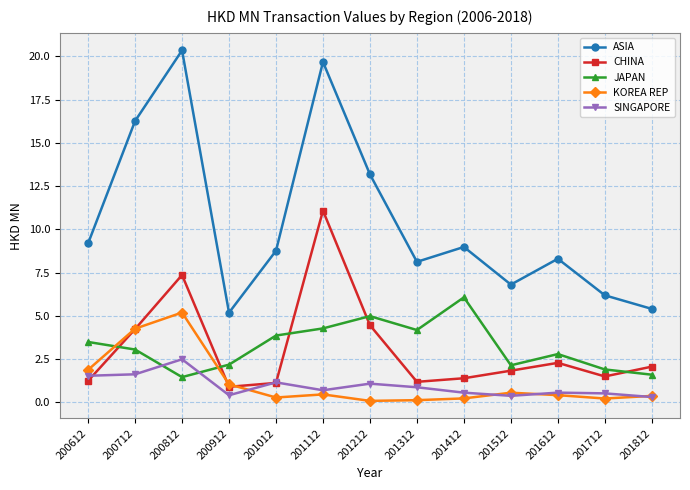

What is the difference between the highest and lowest values at 201312?

8.0